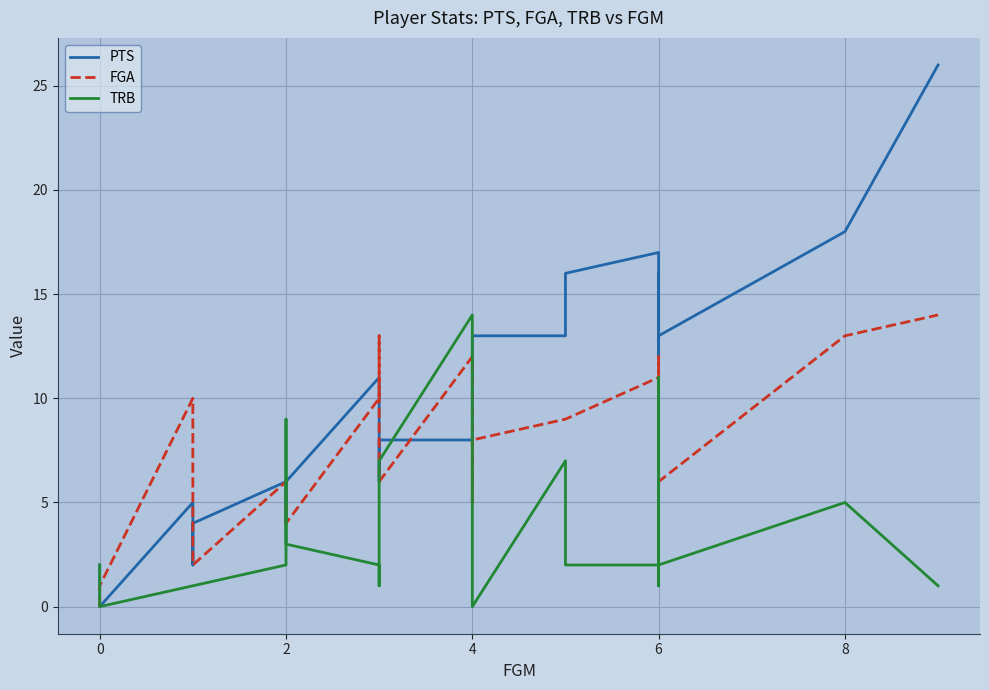

True or false: TRB has a value of 2 at 6.

False